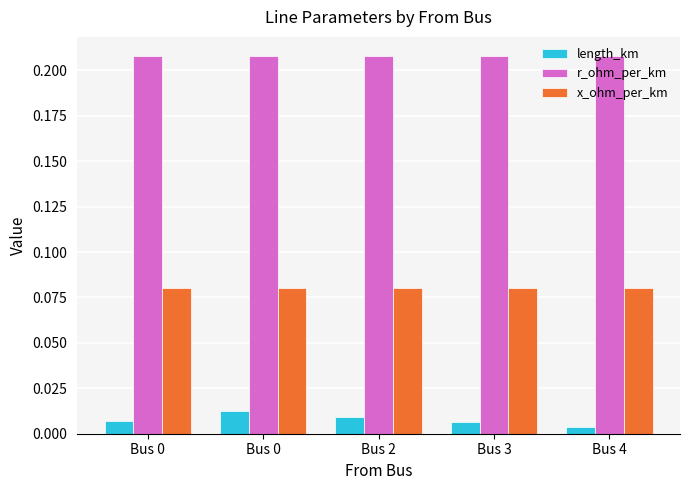

How many distinct data groups are displayed?

3